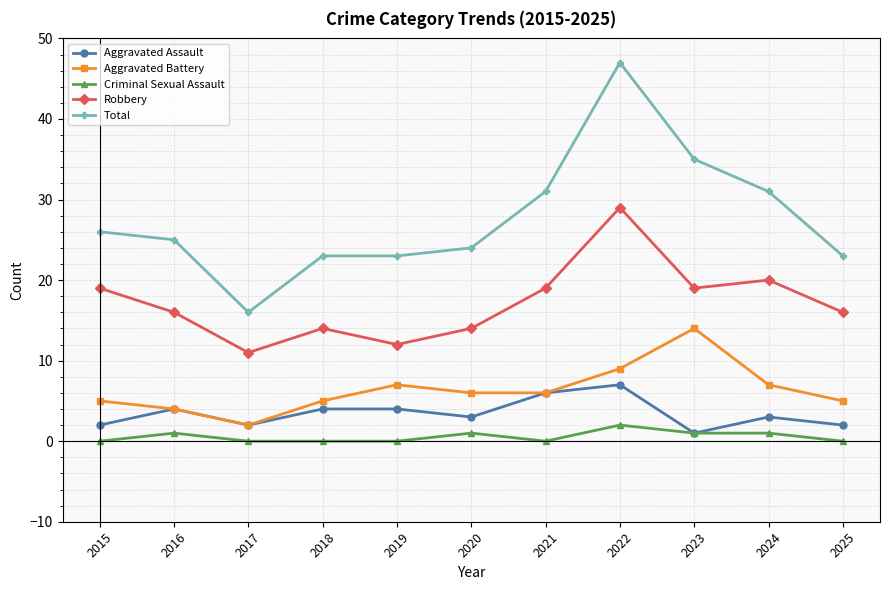

How many interior local valleys does the Robbery series have?

3